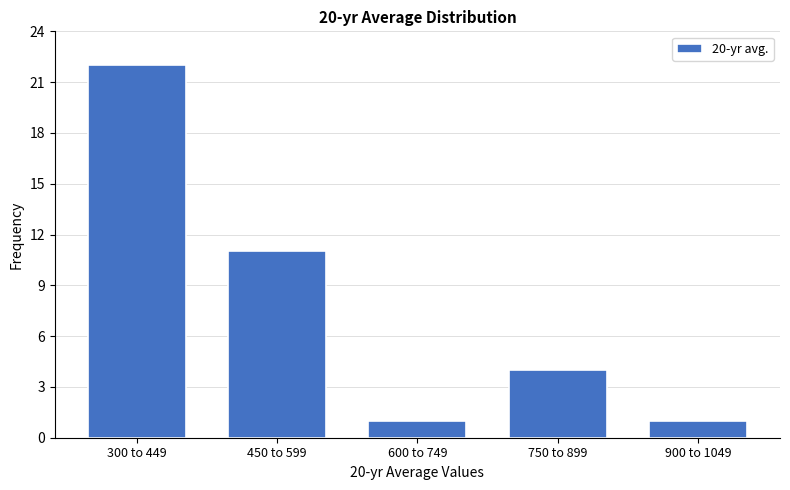

Reading left to right, transcribe all the data shown in this chart.

22	11	1	4	1